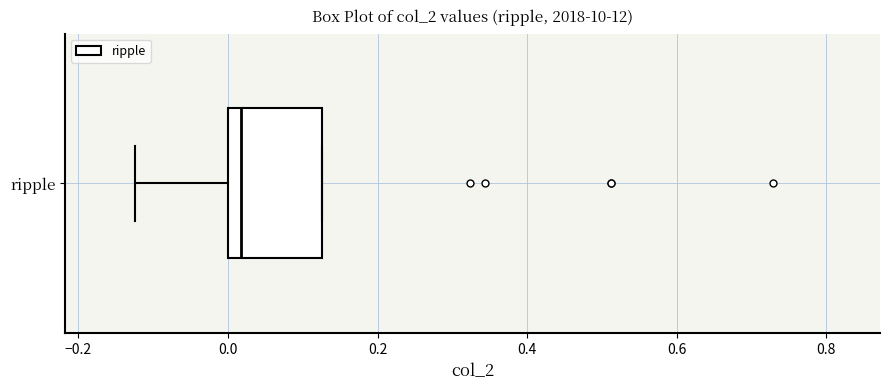

Where is the left edge of the box for ripple on the x-axis? The values are not printed on the chart, so give them approximately, as read against the axis.

0.00